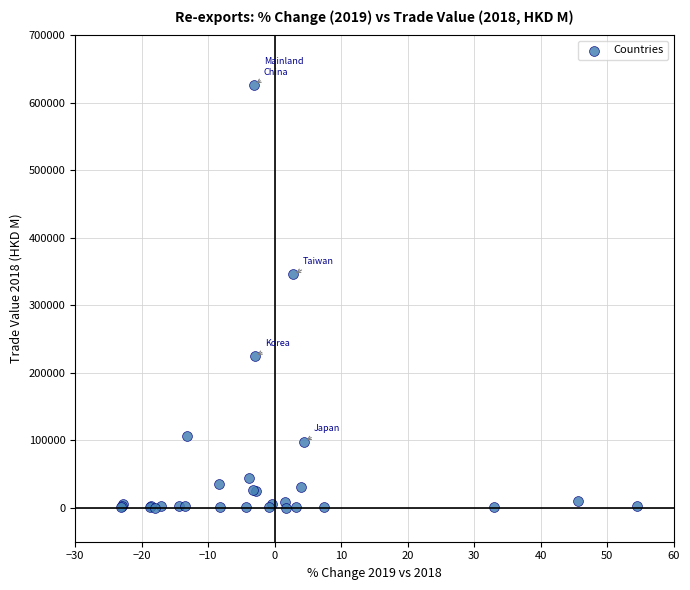

What Y value in the scatter plot is closest to 313874?

346411.5